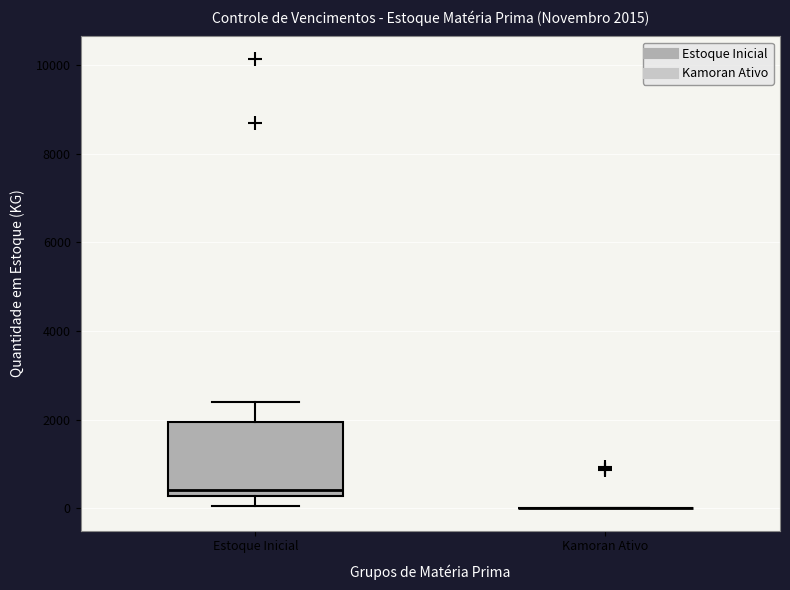

Which box is the tallest, from its lower edge to its upper edge?

Estoque Inicial